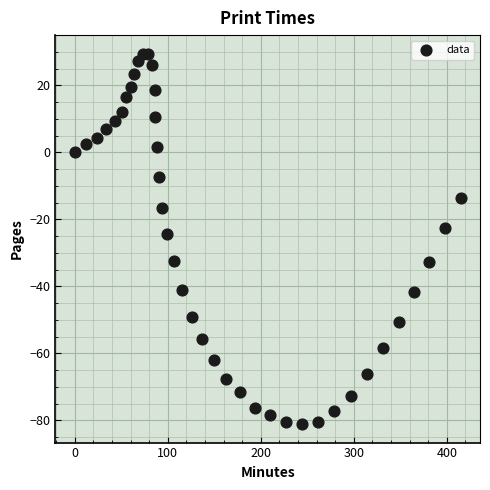

What is the range of Y values (max minus min)?

110.6